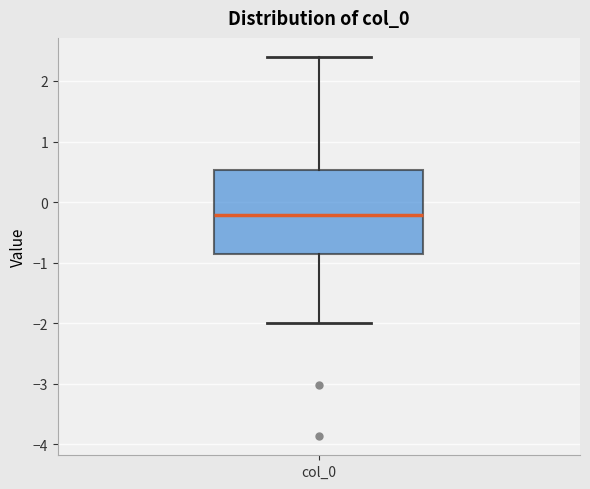

Read this box plot against the y-axis: the position of the median line, the range covered by the box, and the ends of both whiskers. The values are not printed on the chart, so give them approximately, as read against the axis.

median -0.2, box -0.9 to 0.5, whiskers -2.0 to 2.4